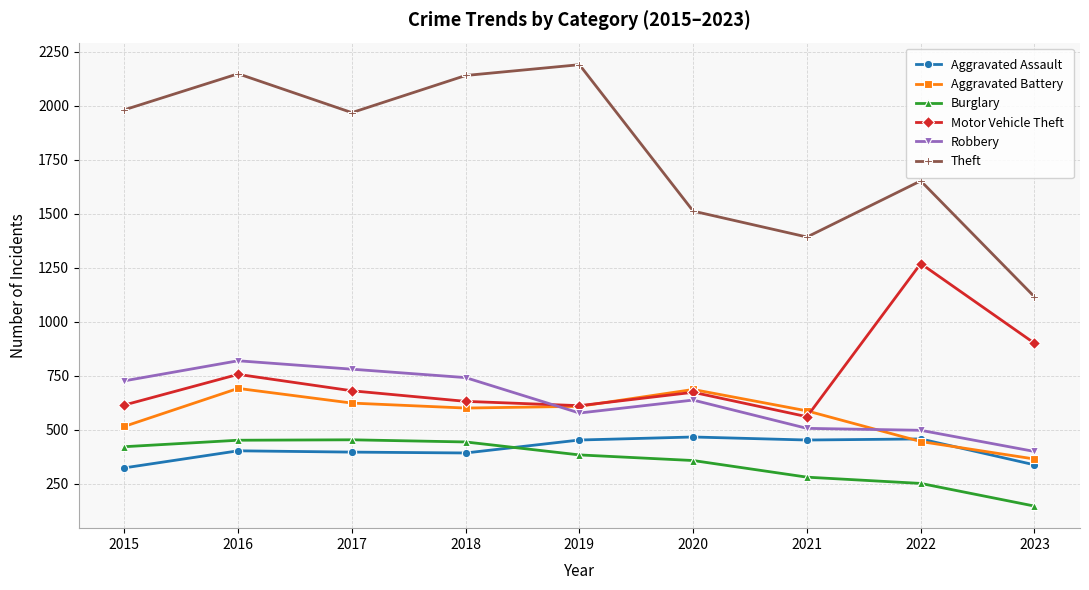

At which category does the chart reach its minimum across all series?

2023